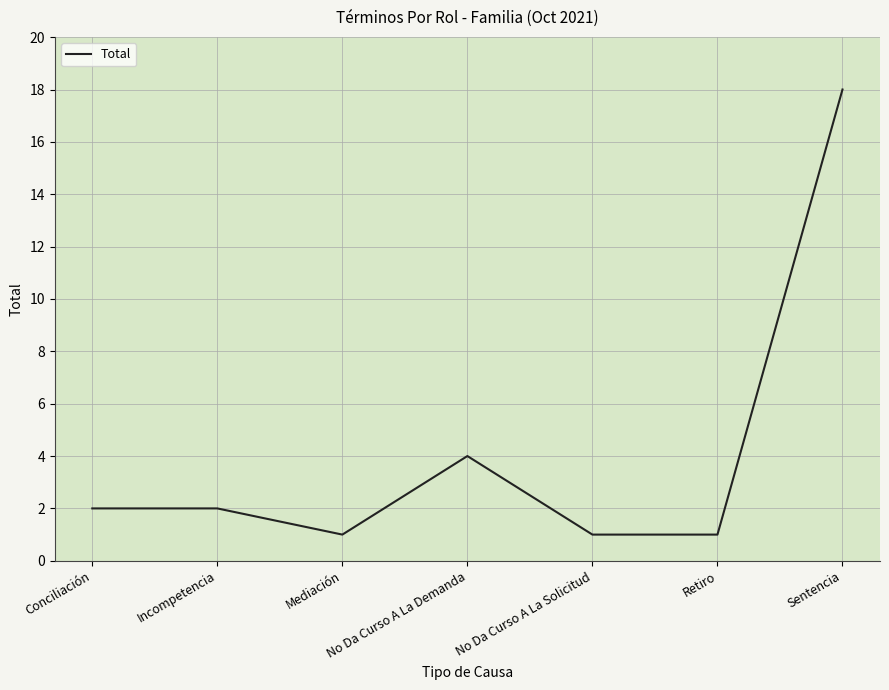

What position from the right is No Da Curso A La Solicitud?

3